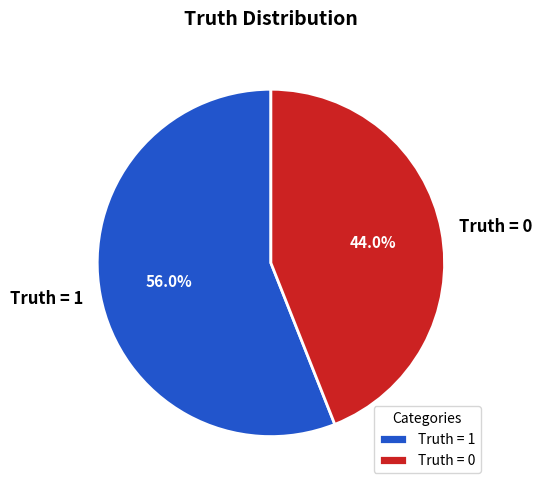

To the nearest percent, what is the difference between the largest and smallest slice percentages?

12%